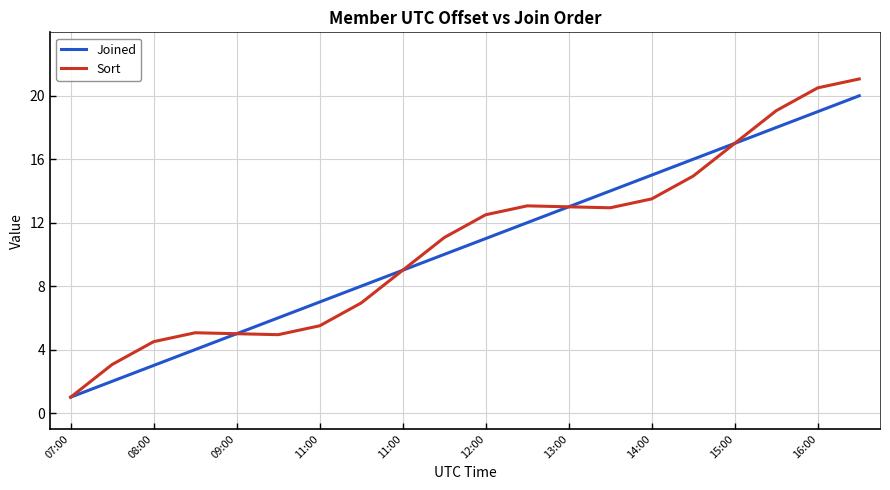

What is the minimum value shown in the chart?

1.0